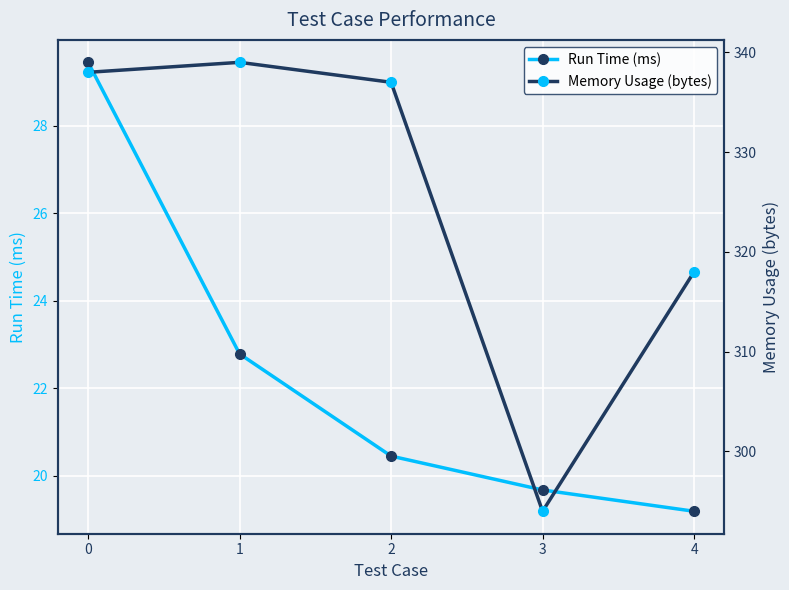

At 2, list the series in order from largest to smallest.

Memory Usage (bytes), Run Time (ms)